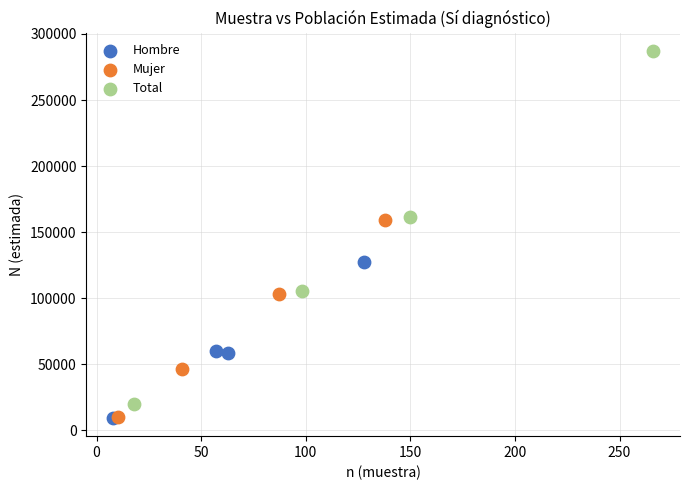

Which series reaches the maximum Y coordinate?

Total